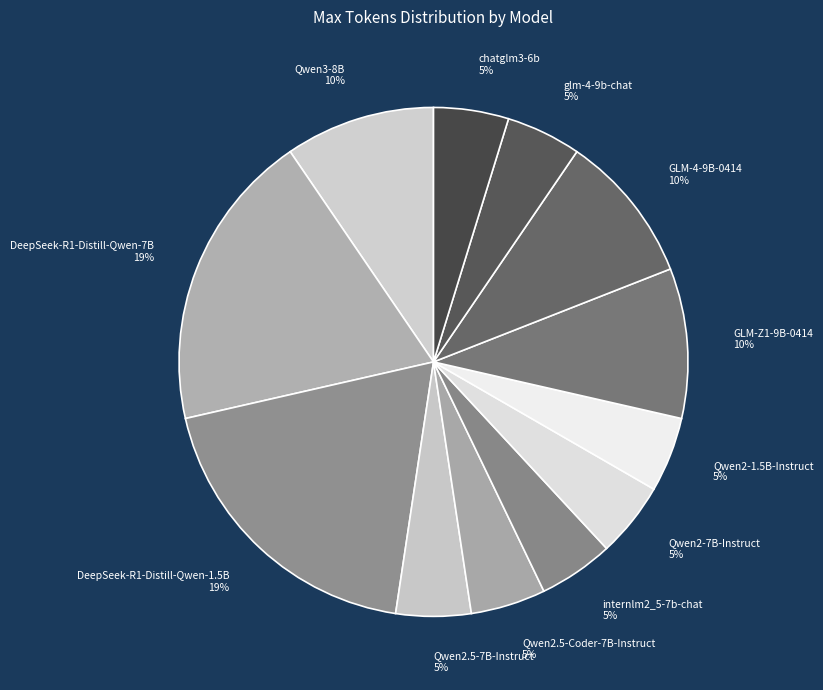

The Qwen2-7B-Instruct slice represents 5% of the pie. True or false?

True